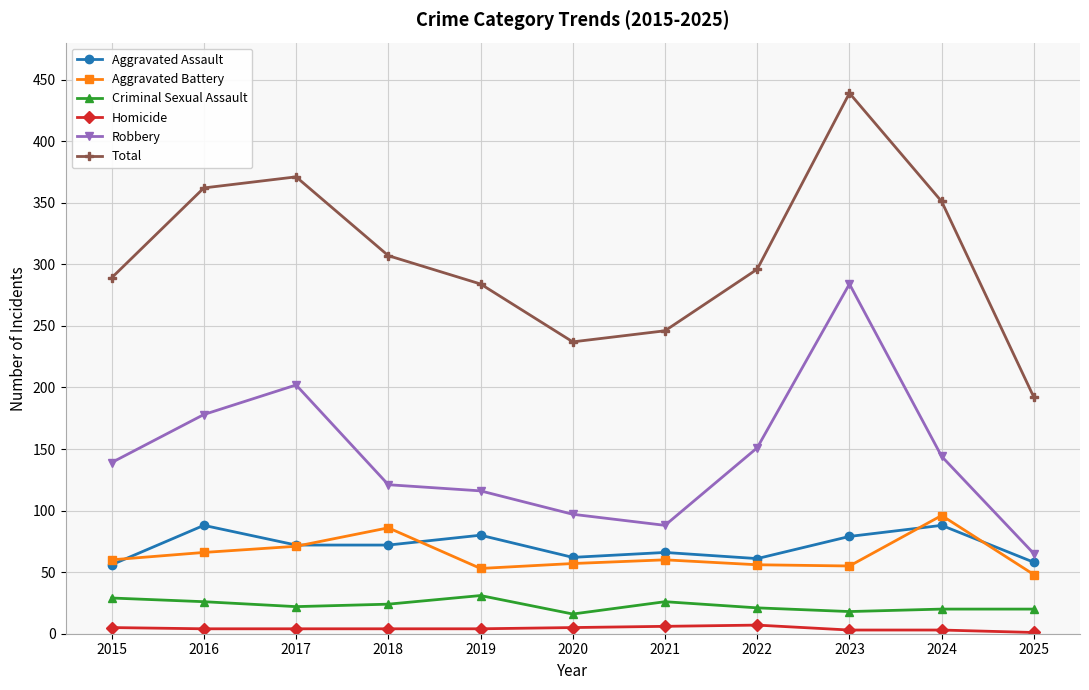

How many interior local valleys does the Robbery series have?

1